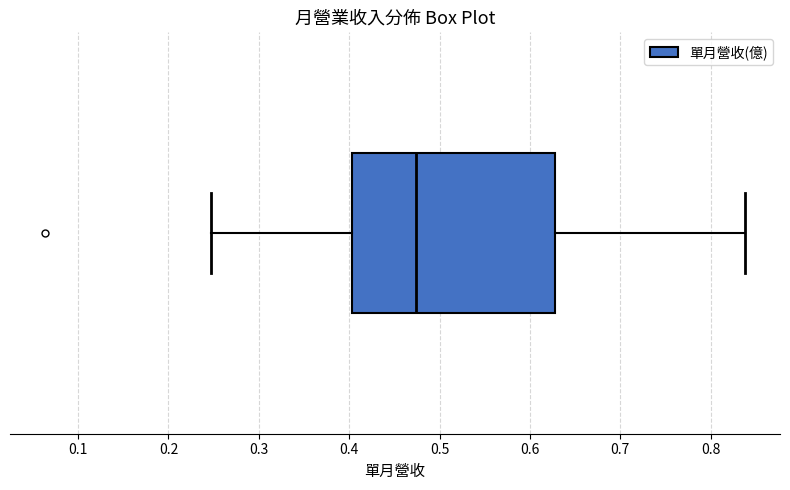

Where does the right whisker of the box end on the x-axis? The values are not printed on the chart, so give them approximately, as read against the axis.

0.84